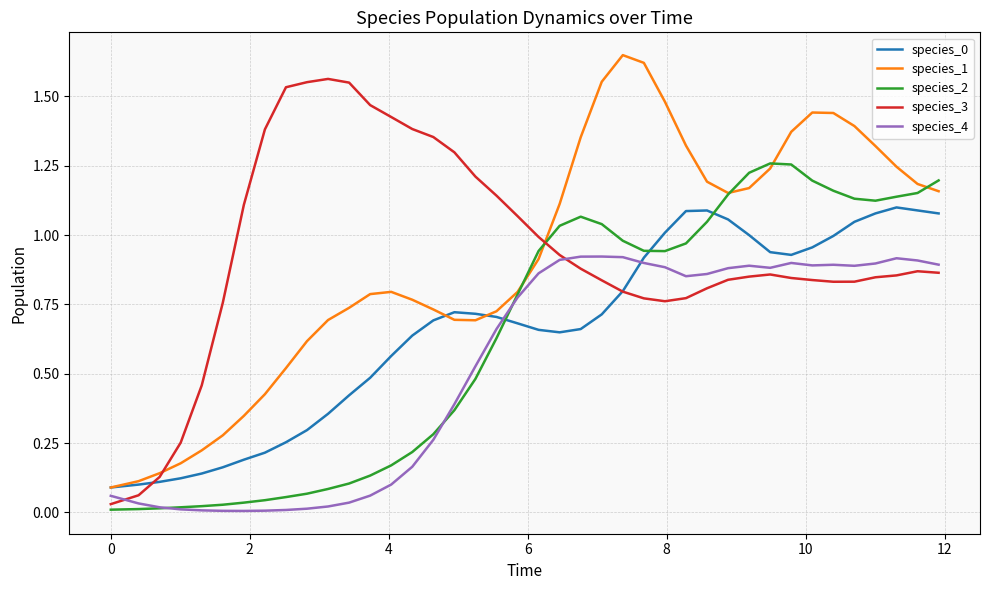

Which series ends up on top after the final intersection of species_0 and species_2?

species_2